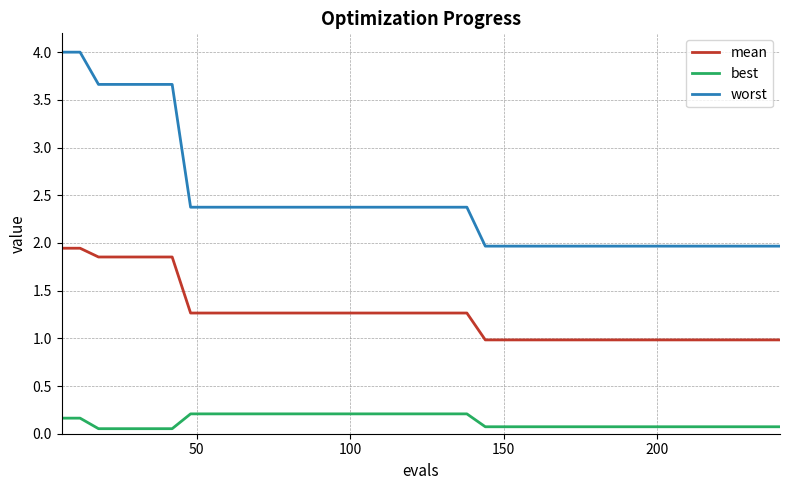

Which series has the largest total across all categories?

worst